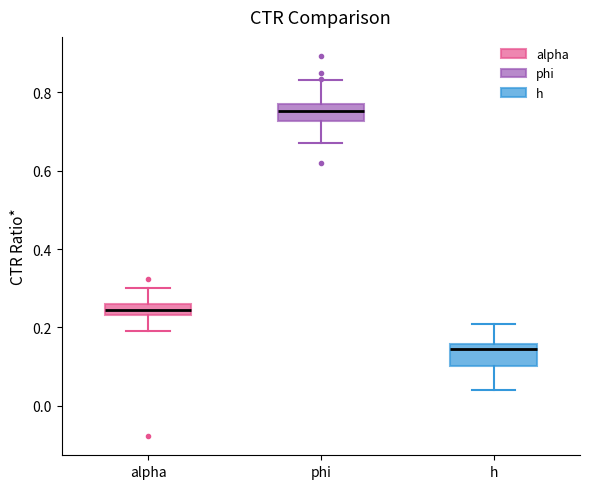

Where does the median line of the box for h sit on the y-axis? The values are not printed on the chart, so give them approximately, as read against the axis.

0.14